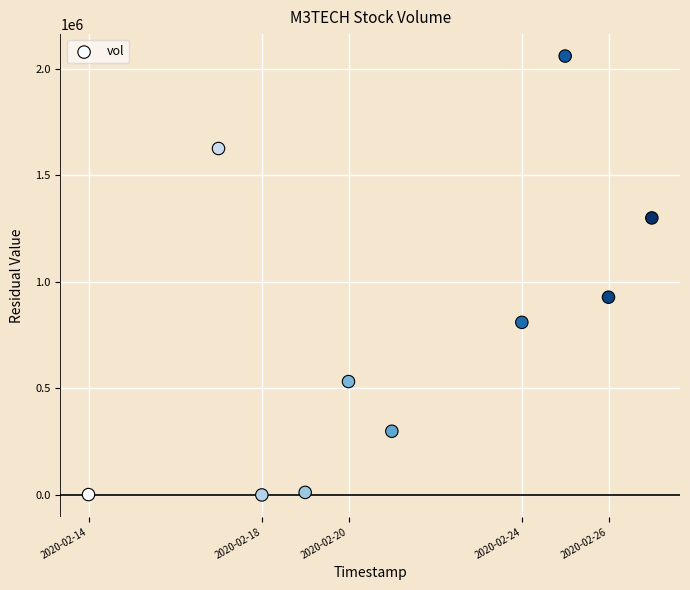

What is the range of X values (max minus min)?

1123200